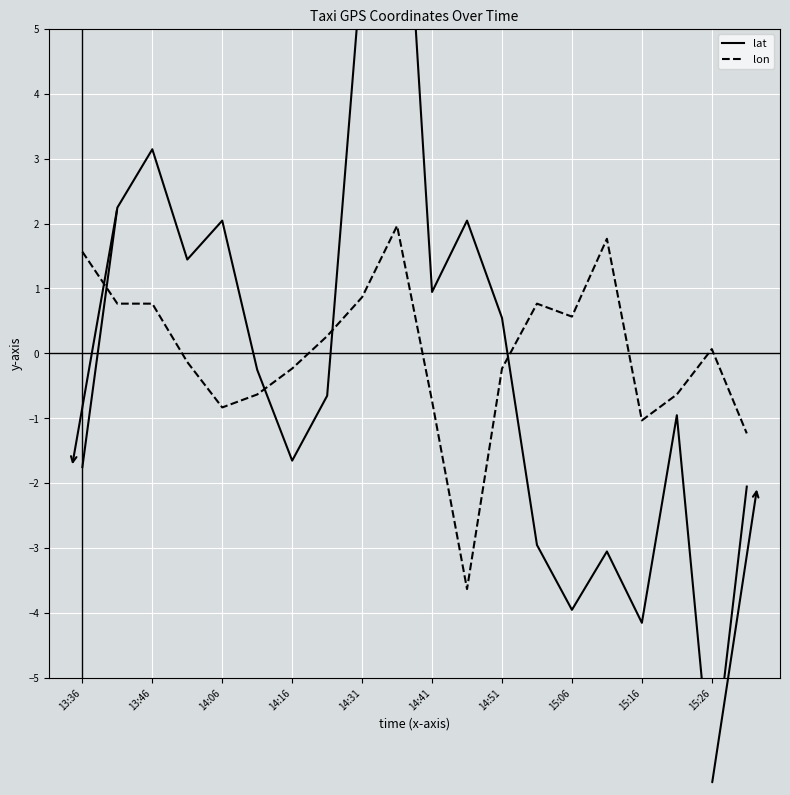

The value of lon at 14:06 is -0.8. True or false?

True